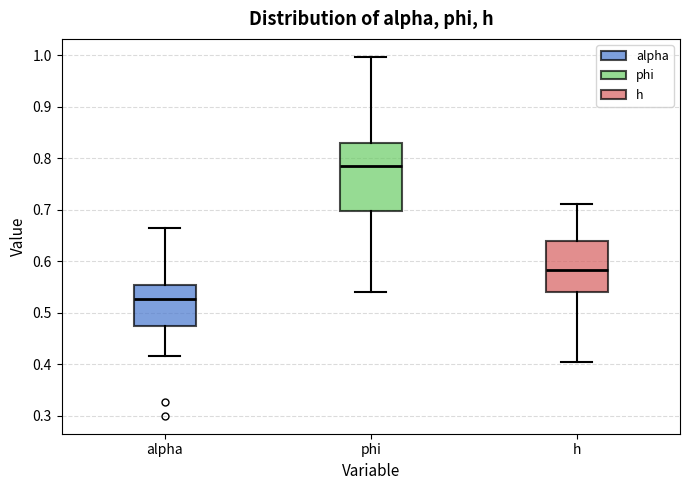

Reading left to right, transcribe this box plot: for each box, give where its median line is, the range the box spans, and where its two whiskers end, as read against the y-axis. The values are not printed on the chart, so give them approximately, as read against the axis.

alpha: median 0.53, box 0.47 to 0.55, whiskers 0.42 to 0.67
phi: median 0.78, box 0.70 to 0.83, whiskers 0.54 to 1.00
h: median 0.58, box 0.54 to 0.64, whiskers 0.41 to 0.71